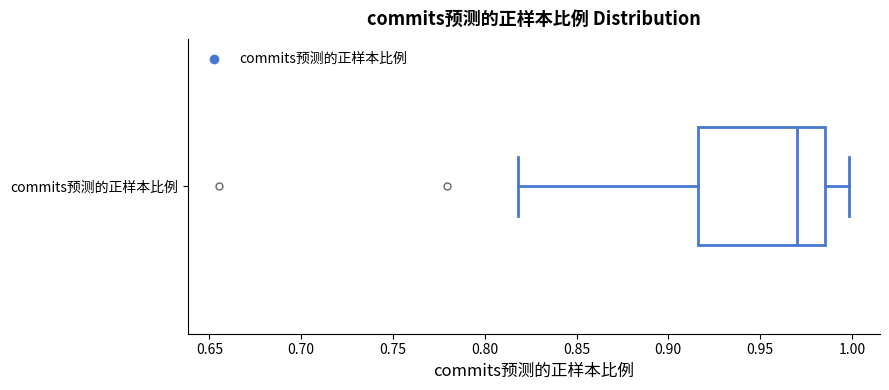

Read this box plot against the x-axis: the position of the median line, the range covered by the box, and the ends of both whiskers. The values are not printed on the chart, so give them approximately, as read against the axis.

median 0.970, box 0.915 to 0.985, whiskers 0.820 to 1.000